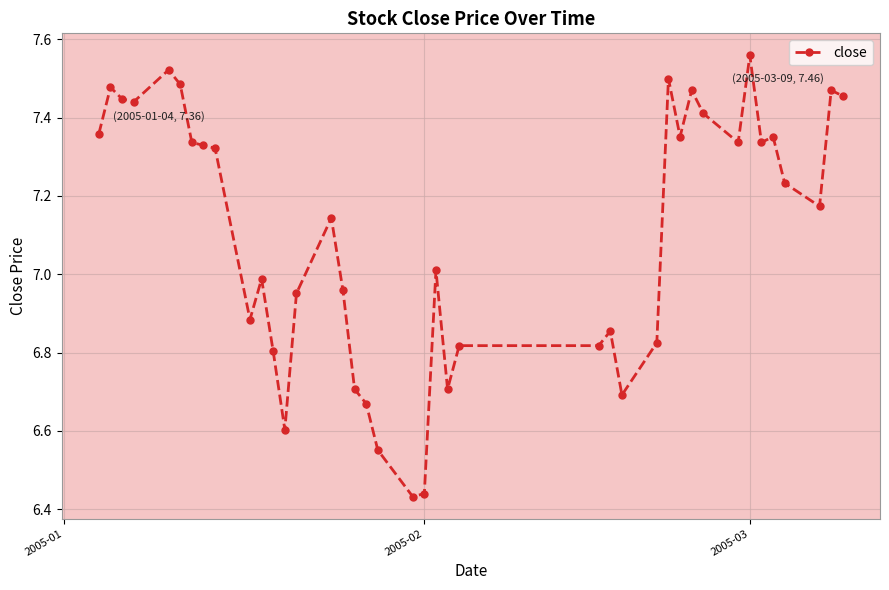

What is the difference between the maximum and second lowest values?

1.1